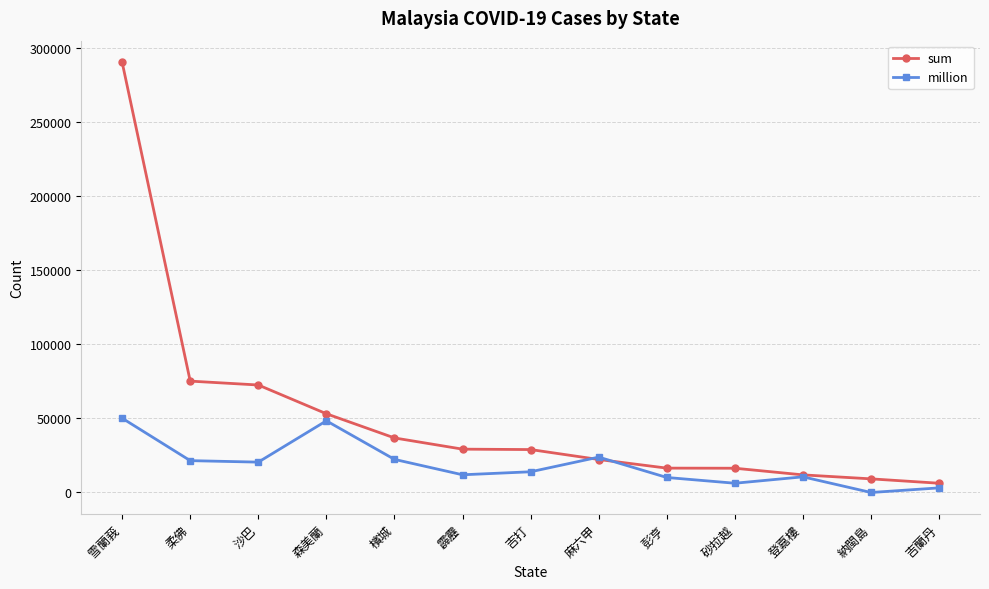

Between which two adjacent categories do sum and million first intersect?

吉打 and 麻六甲